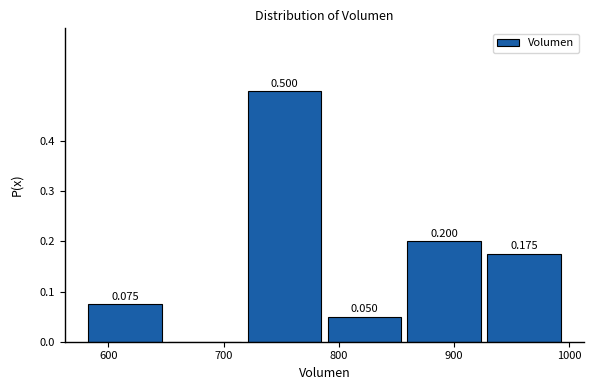

Over which range of the x-axis is the bar tallest?

720 to 790